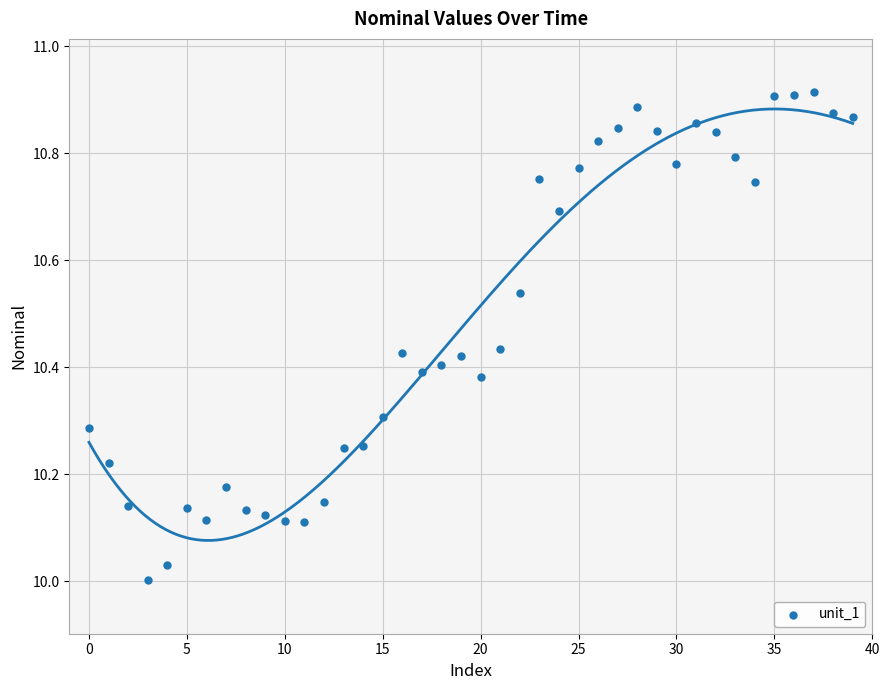

What is the range of Y values (max minus min)?

0.9